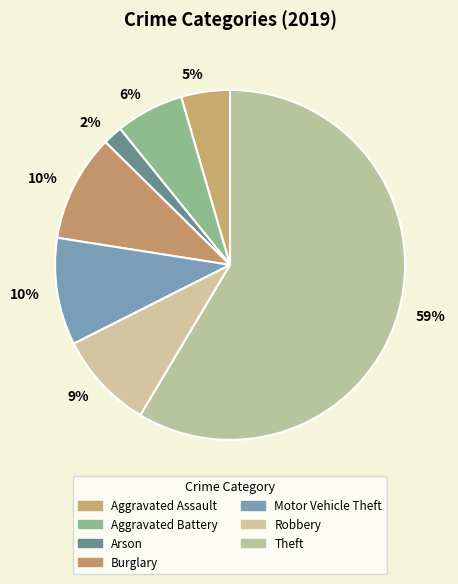

What percentage is the Arson slice, to the nearest percent?

2%